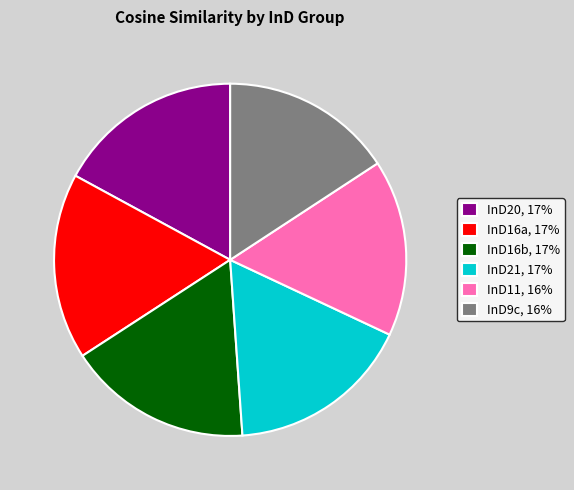

Is the sum of InD21, 17% and InD9c, 16% greater than half?

No